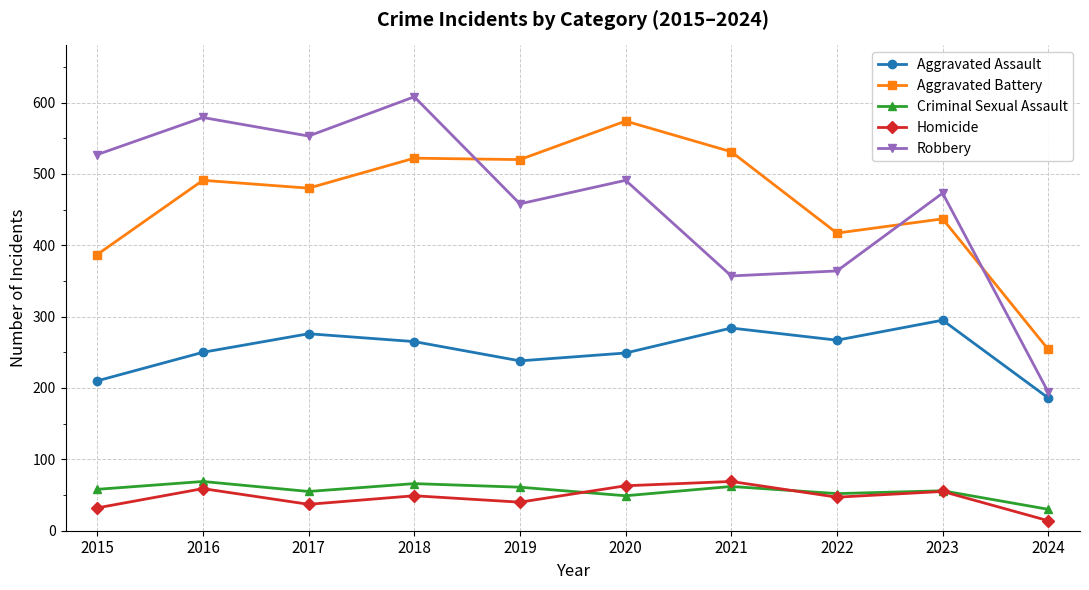

In Aggravated Assault, how many points are lower than both neighbors (excluding endpoints)?

2